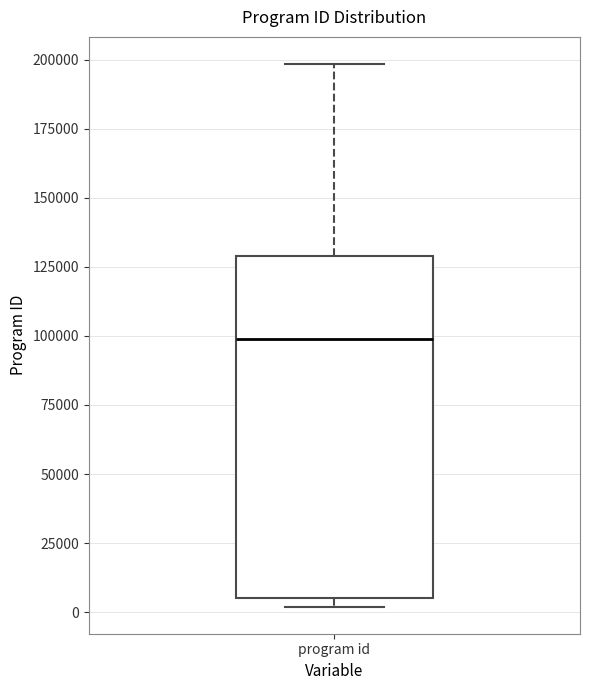

Transcribe this box plot: give where the median line is, the range the box spans, and where the two whiskers end, as read against the y-axis. The values are not printed on the chart, so give them approximately, as read against the axis.

median 100000, box 5000 to 130000, whiskers 0 to 200000